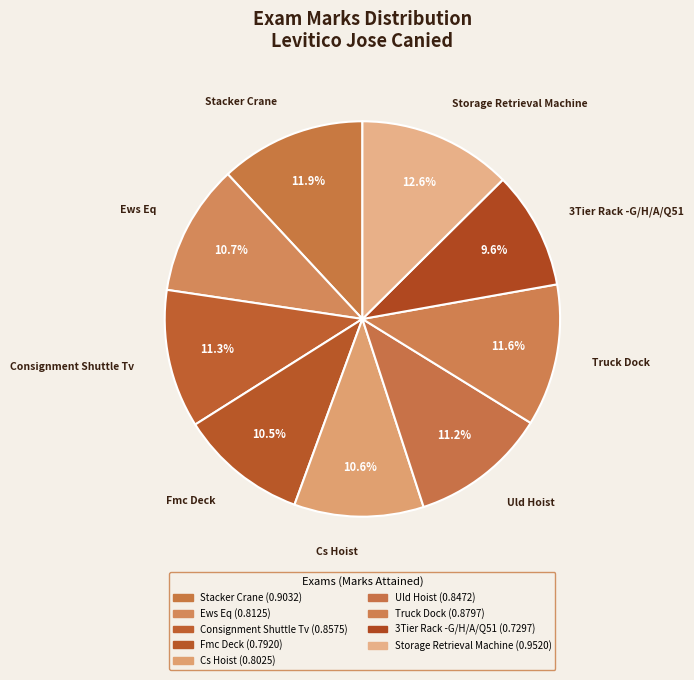

To the nearest percent, what is the combined percentage of Storage Retrieval Machine and Truck Dock?

24%